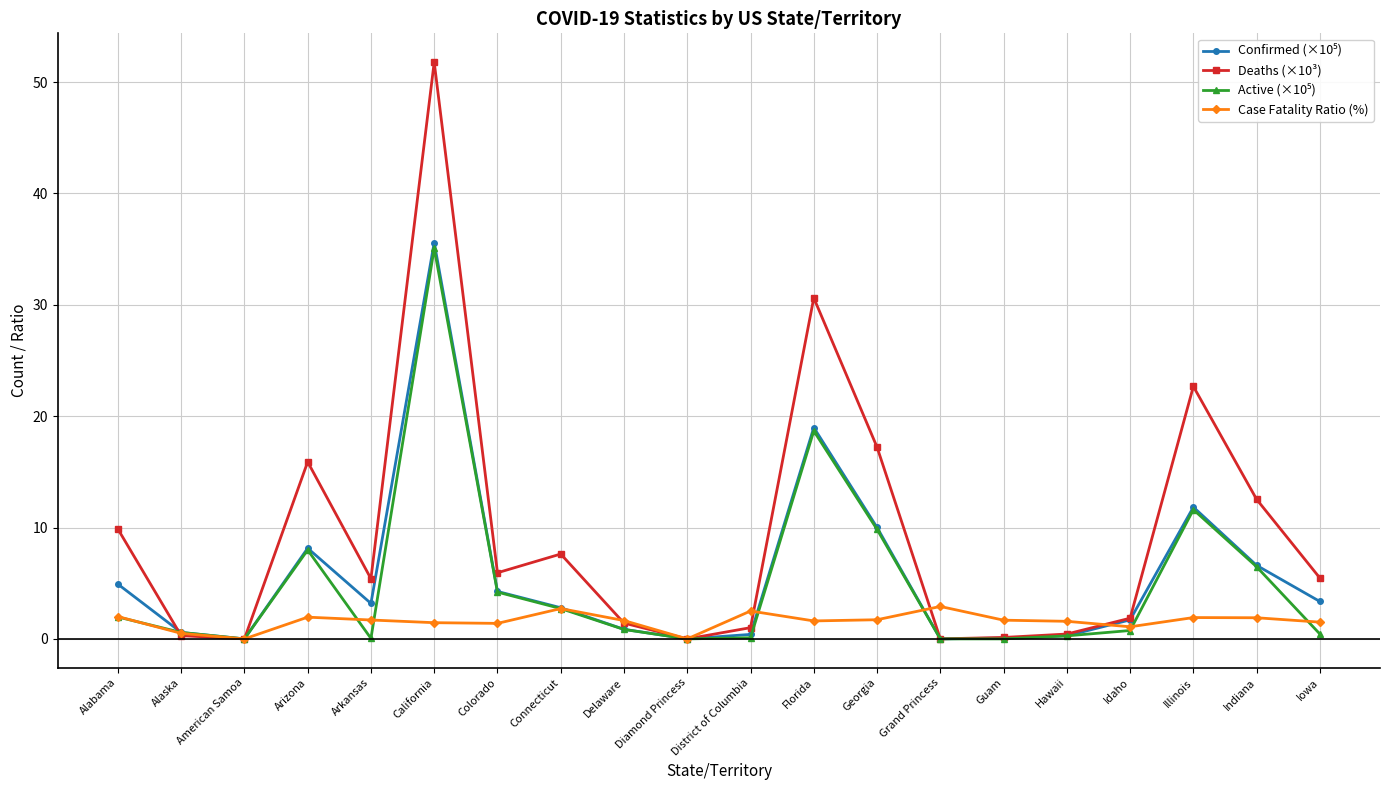

What is the label of the 12th point from the right?

Delaware